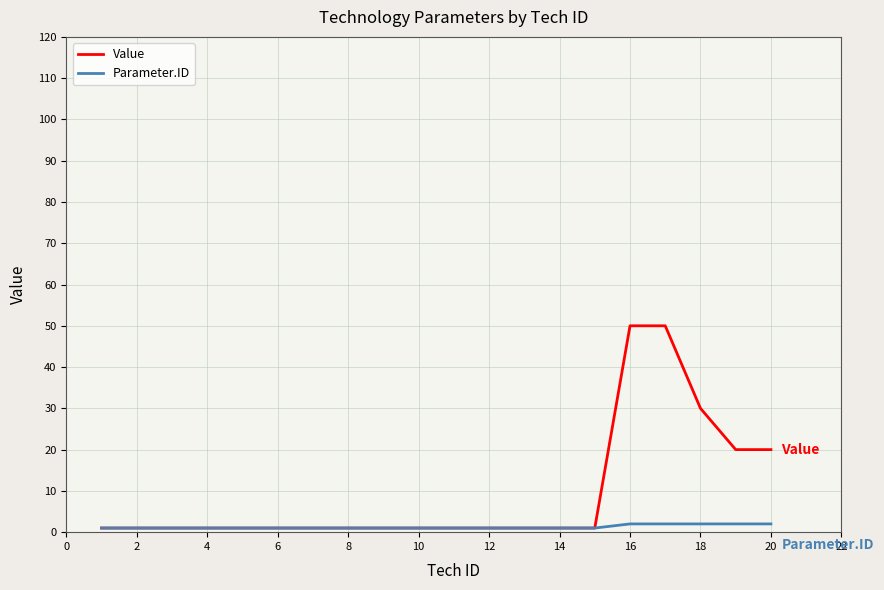

List the series in order of their peak value, highest first.

Value, Parameter.ID